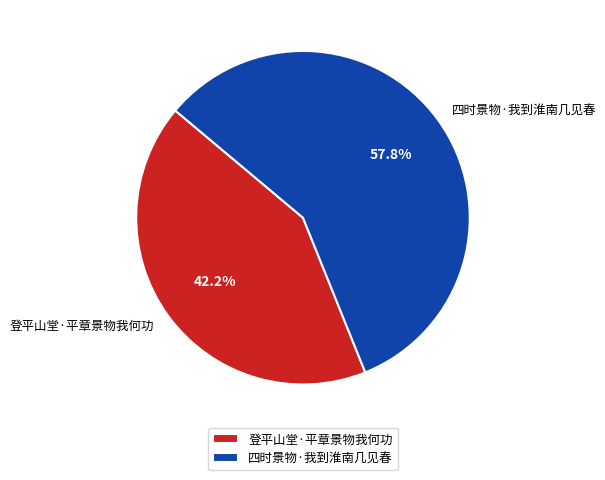

What is the smallest slice in the pie chart?

登平山堂·平章景物我何功